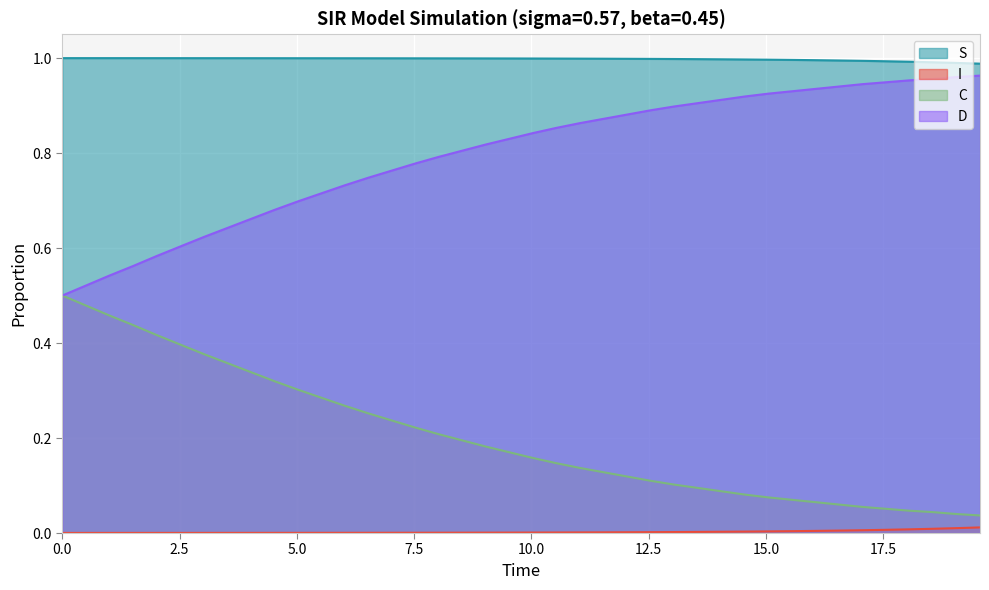

True or false: I and C cross at least once.

False